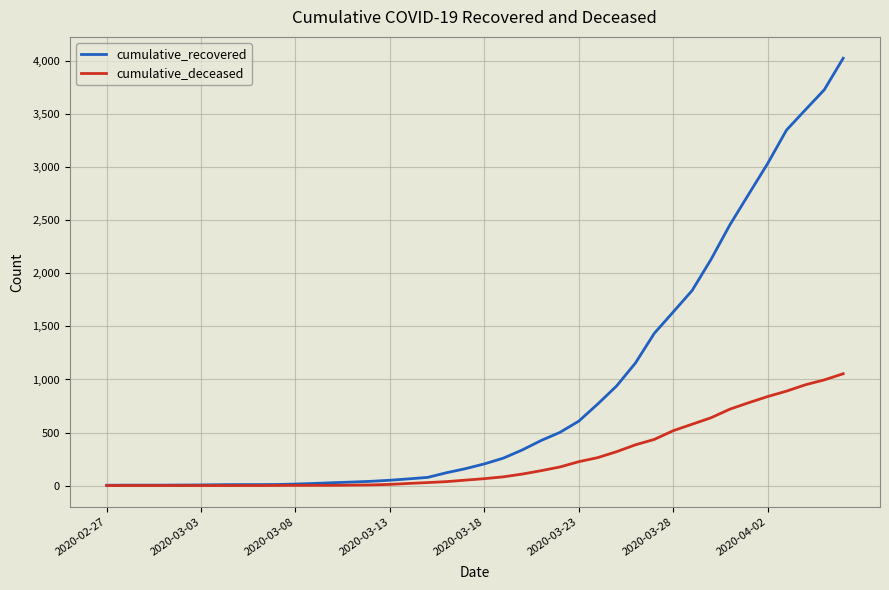

Which series has the largest total across all categories?

cumulative_recovered